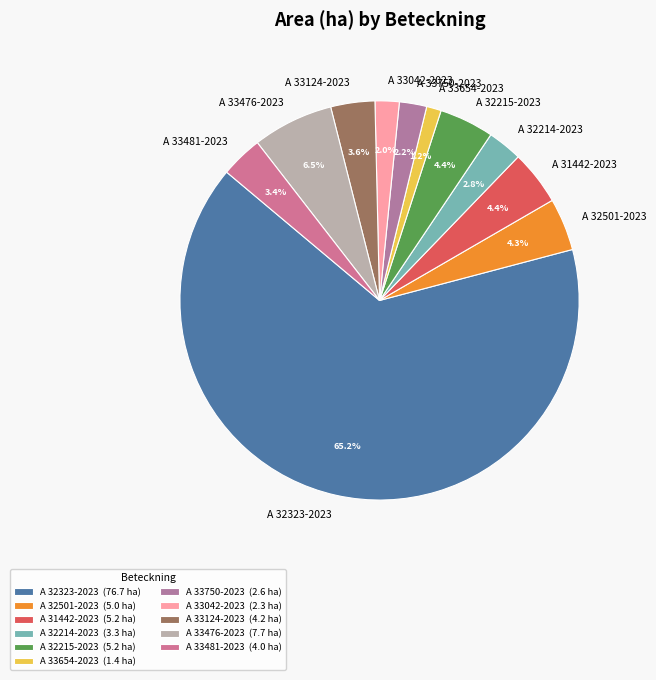

Which category has the smallest portion of the pie?

A 33654-2023